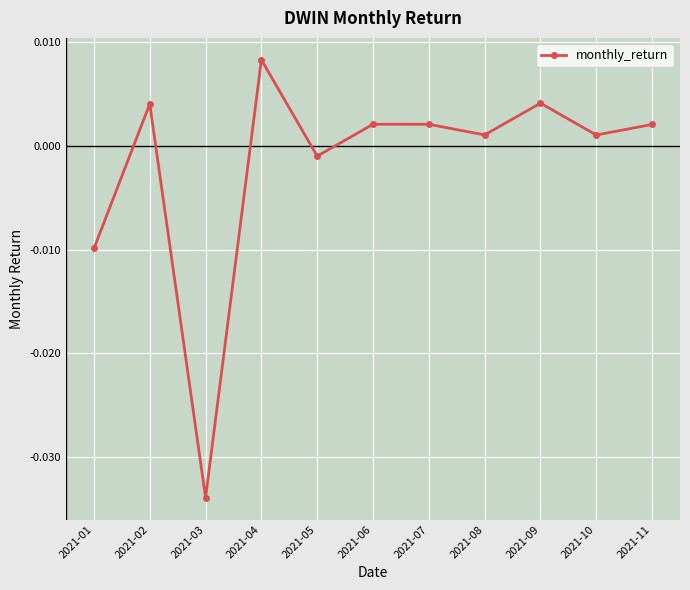

How many data points are less than 0?

3